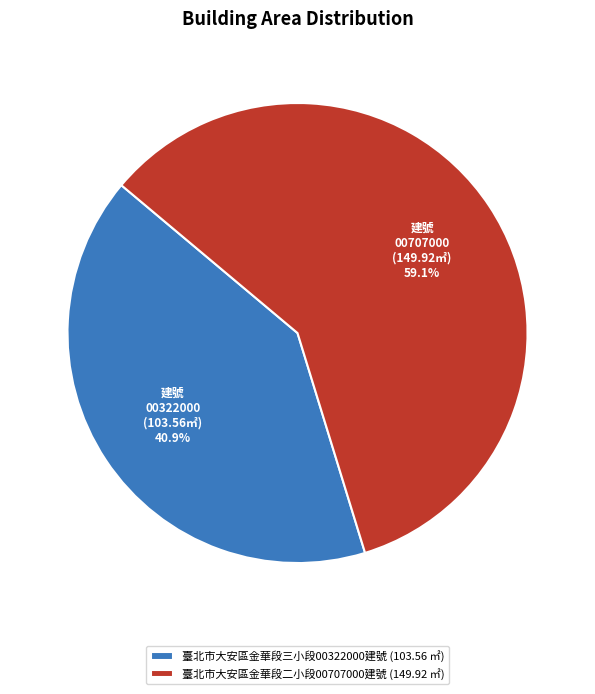

Does any single category account for the majority?

Yes